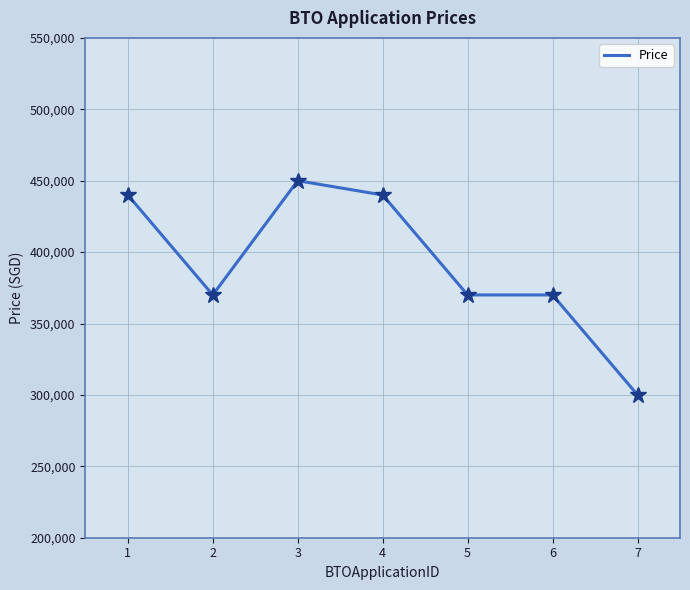

At which label does the data first exceed 370000?

1